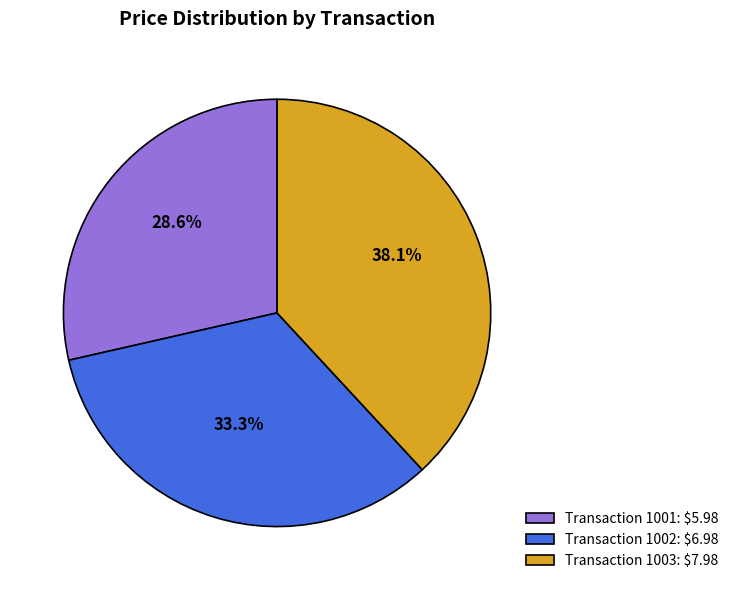

Does Transaction 1002: $6.98 account for over 50% of the chart?

No